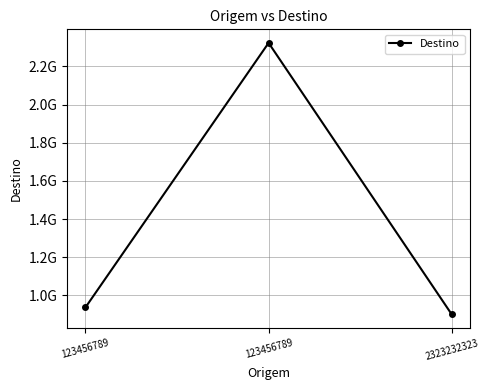

The value at 2323232323 is 900800700. True or false?

True